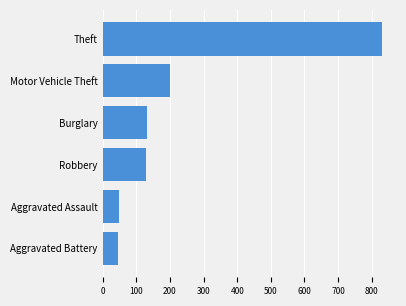

What is the minimum value shown in the chart?

44